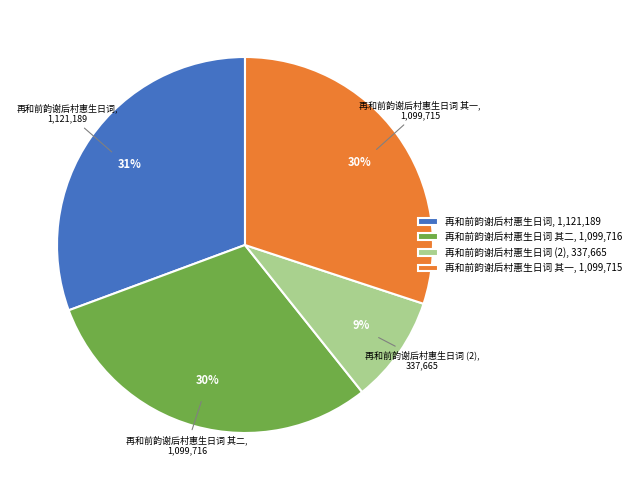

Is the sum of 再和前韵谢后村惠生日词 其二 and 再和前韵谢后村惠生日词 greater than half?

Yes